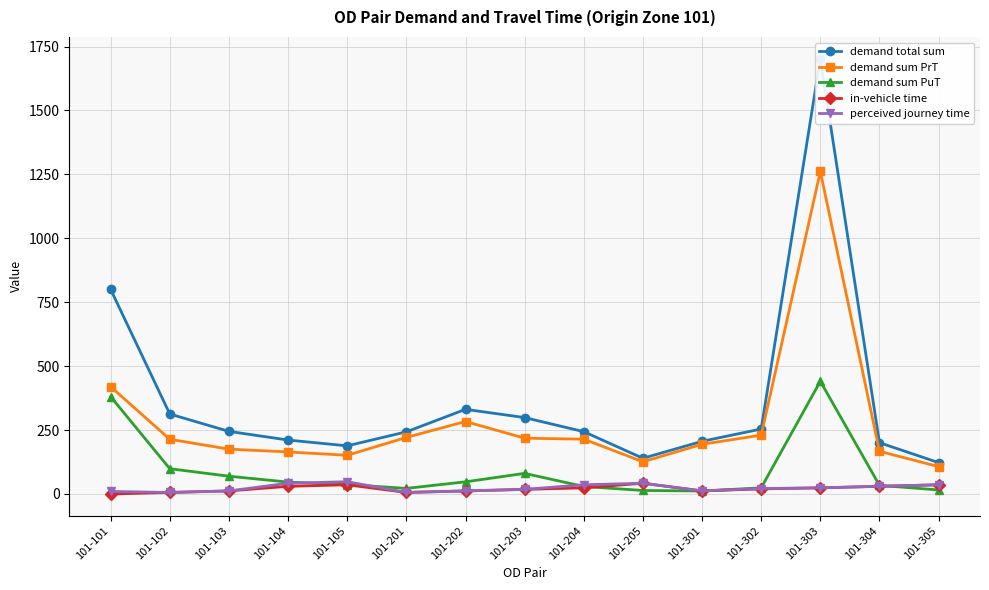

List the labels in order of demand sum PrT value, smallest first.

101-305, 101-205, 101-105, 101-104, 101-304, 101-103, 101-301, 101-102, 101-204, 101-203, 101-201, 101-302, 101-202, 101-101, 101-303